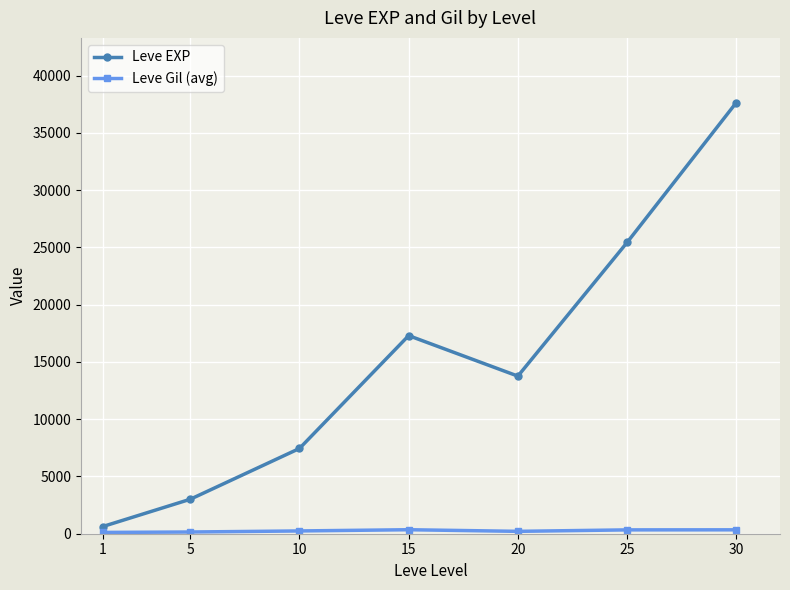

Rank the categories by Leve EXP value from lowest to highest.

1, 5, 10, 20, 15, 25, 30